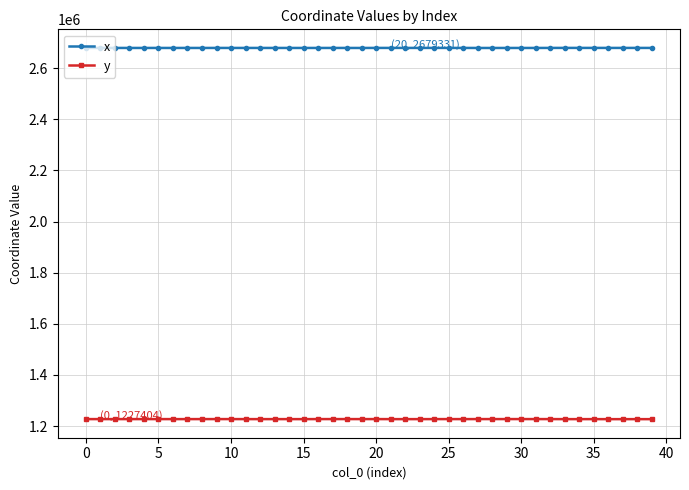

What is the average value of the y series?

1227379.3